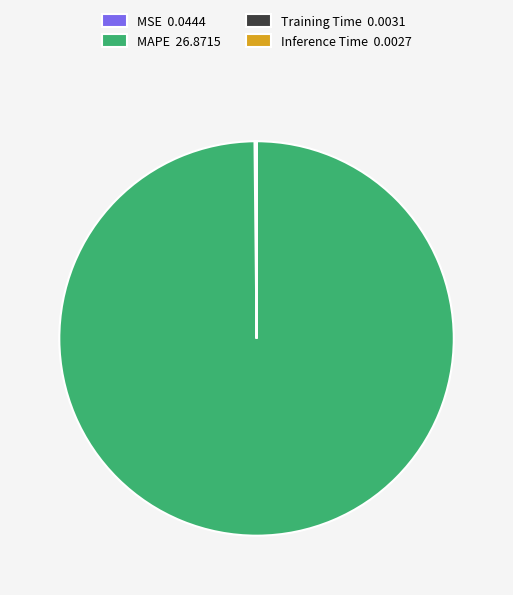

Is MAPE 26.8715 the majority of the pie?

Yes